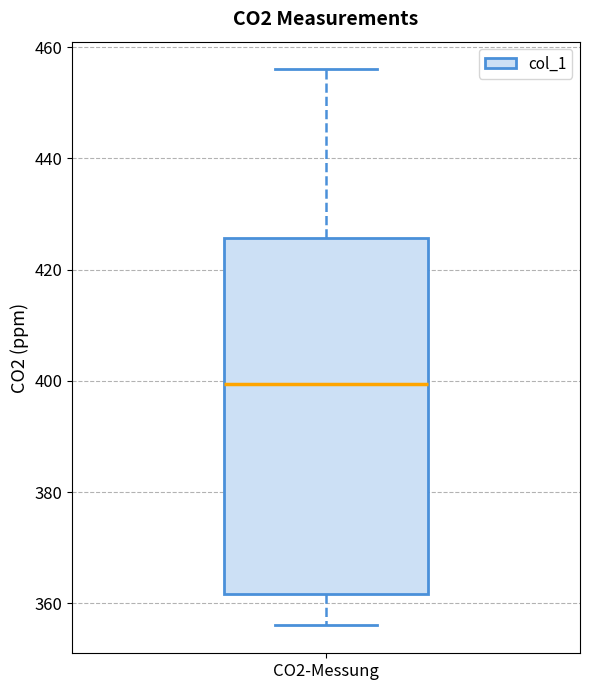

Read this box plot against the y-axis: the position of the median line, the range covered by the box, and the ends of both whiskers. The values are not printed on the chart, so give them approximately, as read against the axis.

median 400, box 362 to 426, whiskers 356 to 456